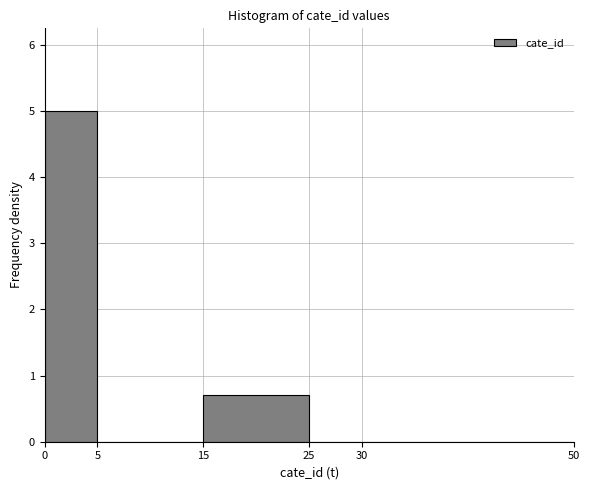

How tall is the bar that spans 15 to 25 on the x-axis? The values are not printed on the chart, so give them approximately, as read against the axis.

0.7